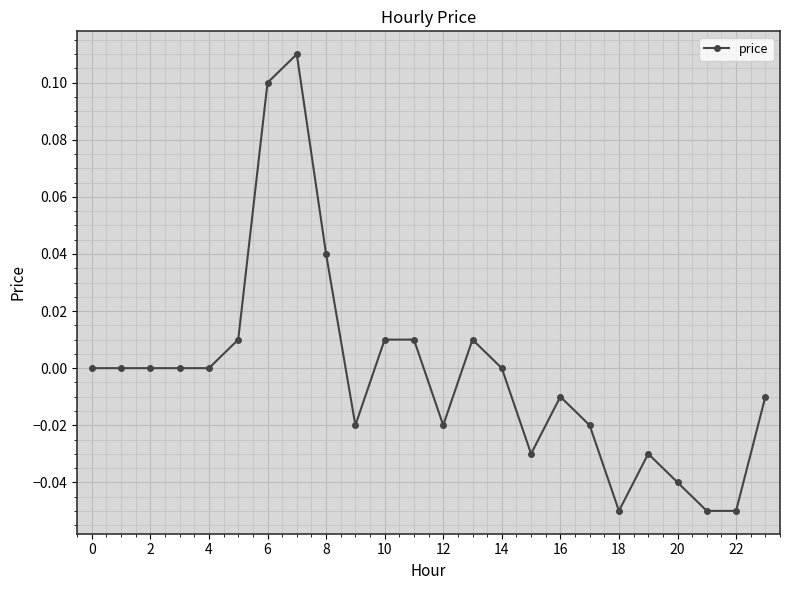

True or false: there are more than 1 points higher than both neighbors.

True